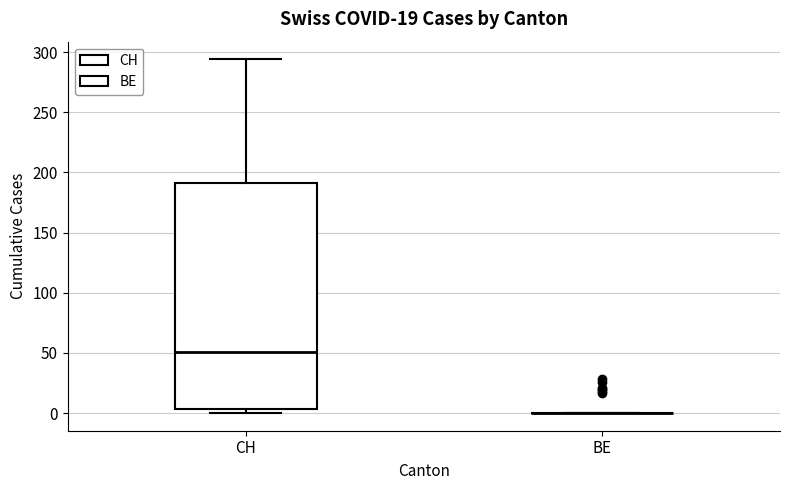

Comparing the boxes themselves (not the whiskers), which one is the tallest?

CH